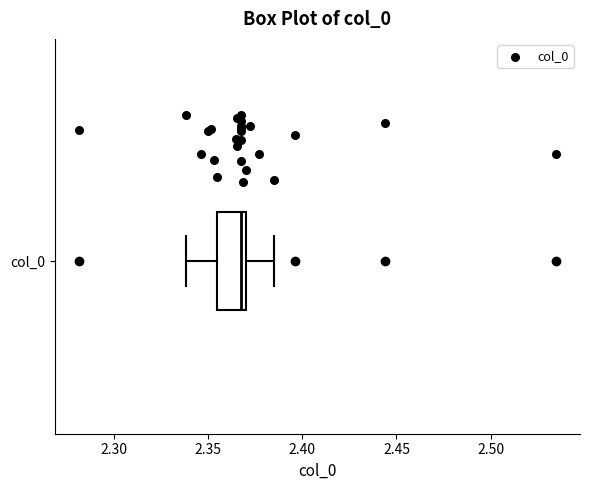

Where does the left whisker of the box for col_0 end on the x-axis? The values are not printed on the chart, so give them approximately, as read against the axis.

2.340